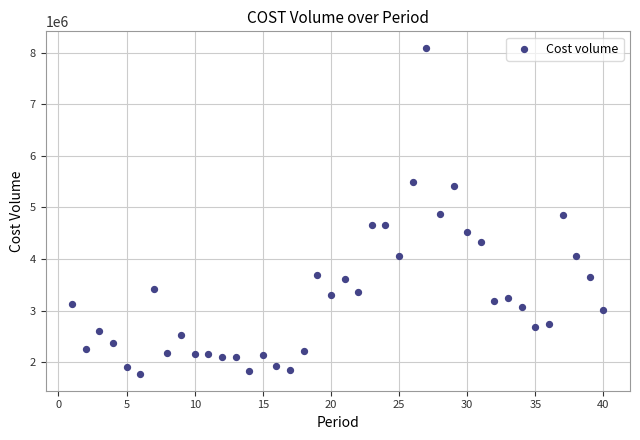

What is the range of Y values (max minus min)?

6343000